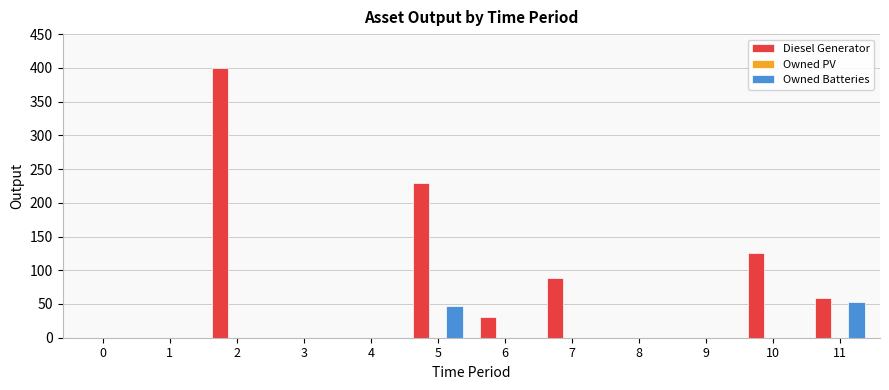

Count the number of data series in this chart.

2